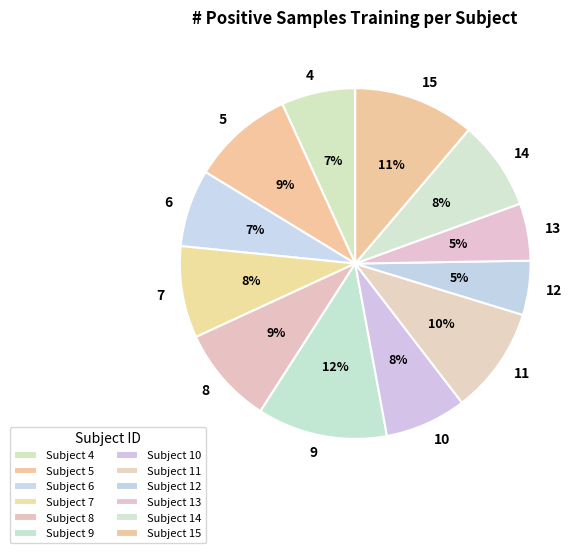

To the nearest percent, what portion does 4 represent?

7%